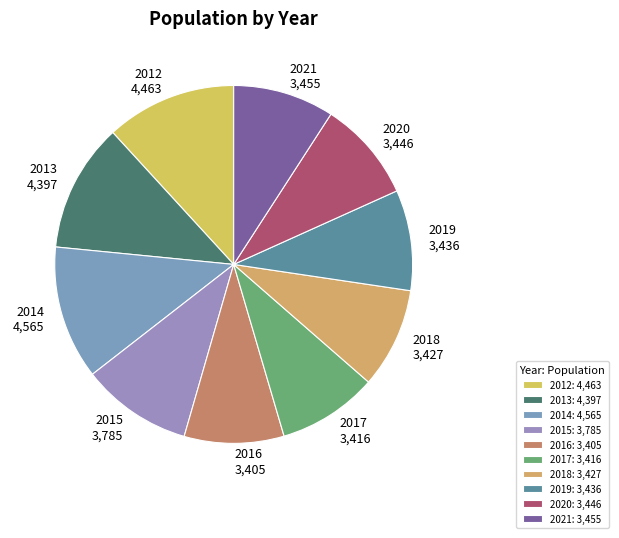

True or false: 2018 accounts for 9% of the total.

True